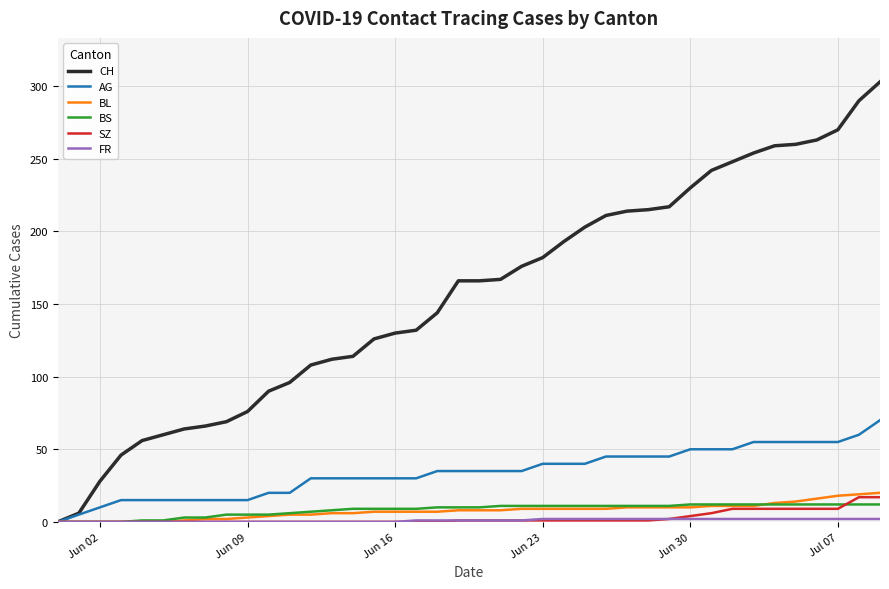

Which series has the largest total across all categories?

CH